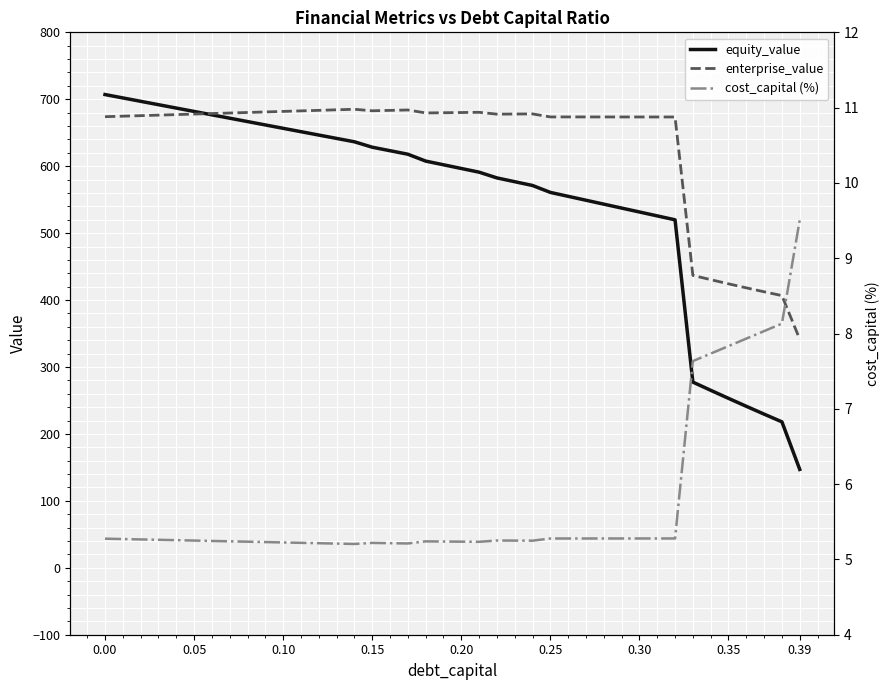

How many lines are shown in the chart?

3